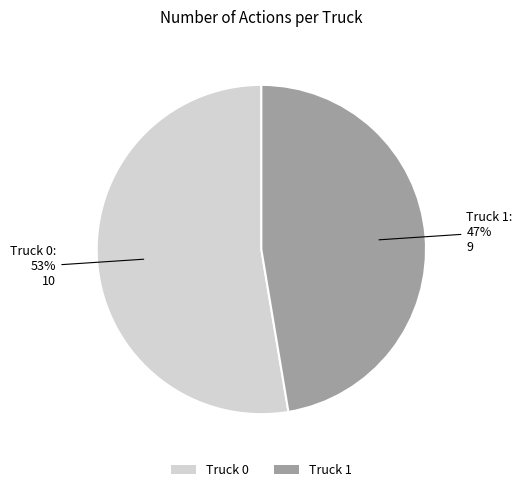

Which has a higher value, Truck 0 or Truck 1?

Truck 0